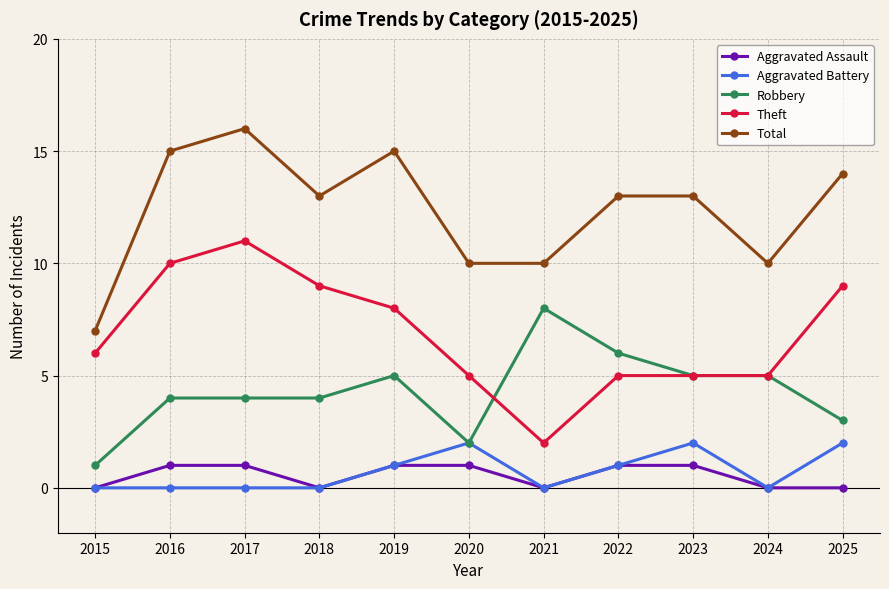

Reading left to right, what are all the values shown in this chart?

Aggravated Assault: 0	1	1	0	1	1	0	1	1	0	0
Aggravated Battery: 0	0	0	0	1	2	0	1	2	0	2
Robbery: 1	4	4	4	5	2	8	6	5	5	3
Theft: 6	10	11	9	8	5	2	5	5	5	9
Total: 7	15	16	13	15	10	10	13	13	10	14